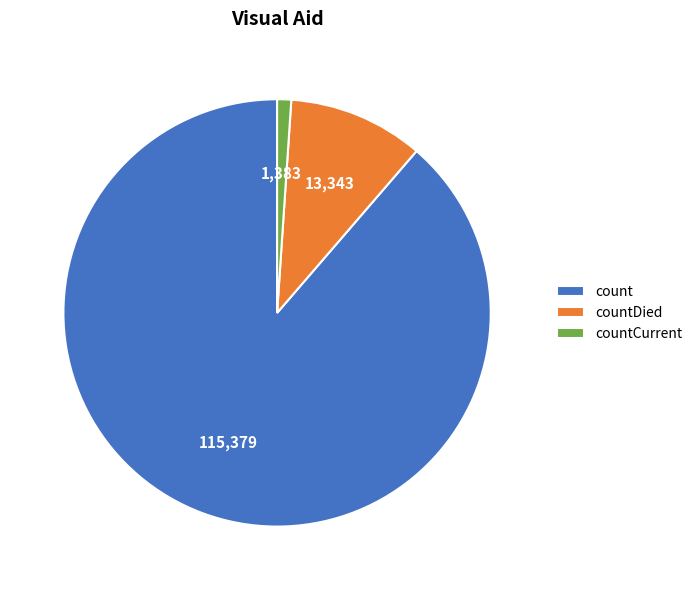

Approximately how many times larger is the value at countDied compared to countCurrent?

9.6